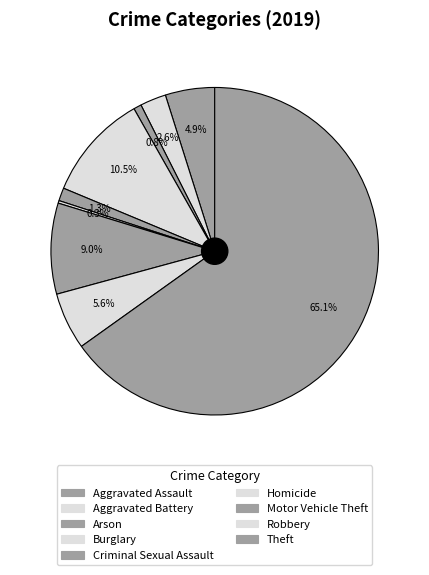

What portion of the pie excludes Theft?

34.9%